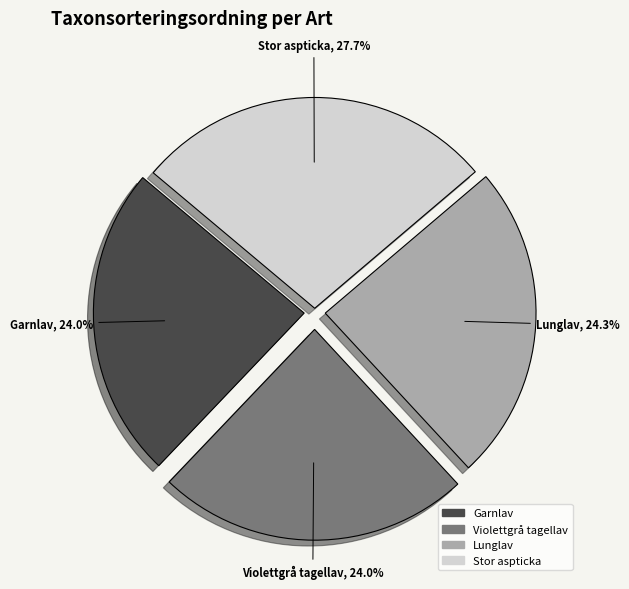

Which category has the biggest portion of the pie?

Stor aspticka